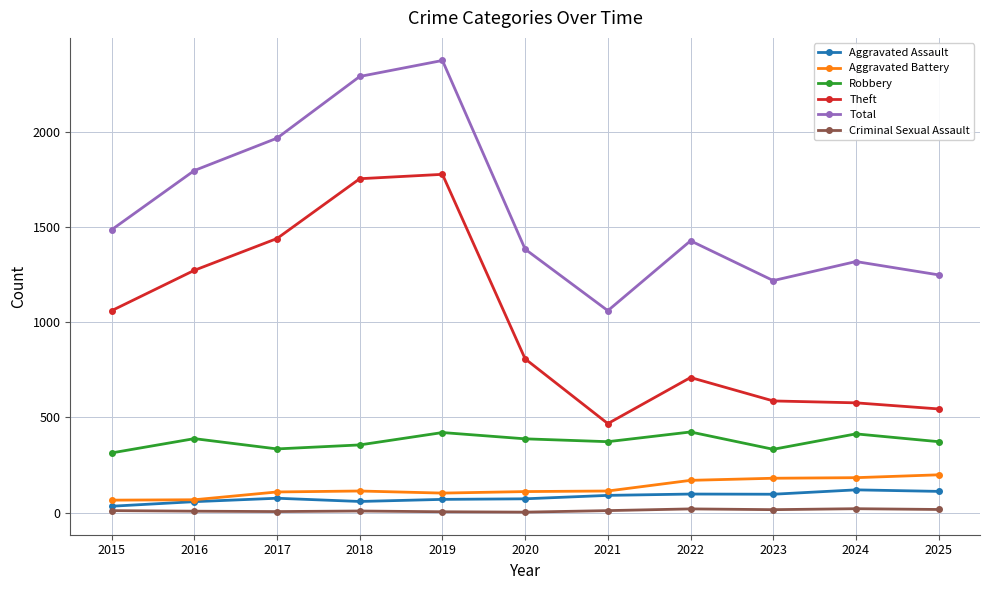

Read the Total value at 2025, to the nearest 50.

1250